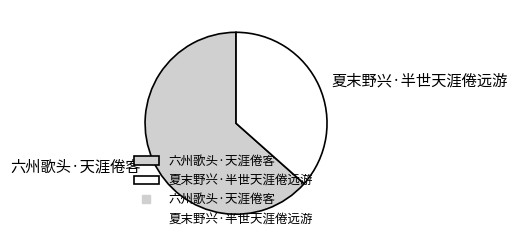

Rank the categories by value from highest to lowest.

六州歌头·天涯倦客, 夏末野兴·半世天涯倦远游